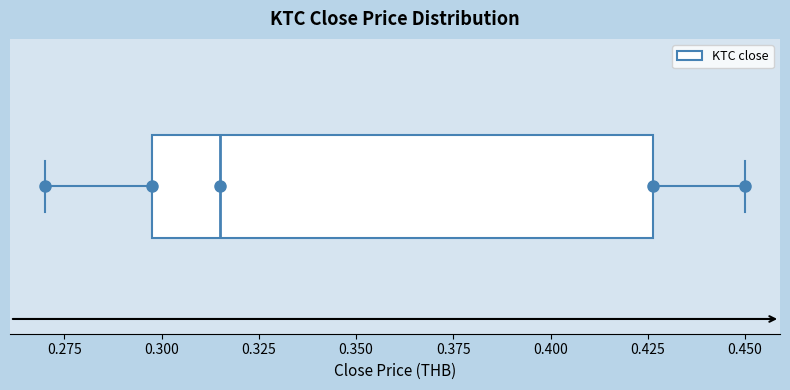

Read this box plot against the x-axis: the position of the median line, the range covered by the box, and the ends of both whiskers. The values are not printed on the chart, so give them approximately, as read against the axis.

median 0.315, box 0.300 to 0.425, whiskers 0.270 to 0.450